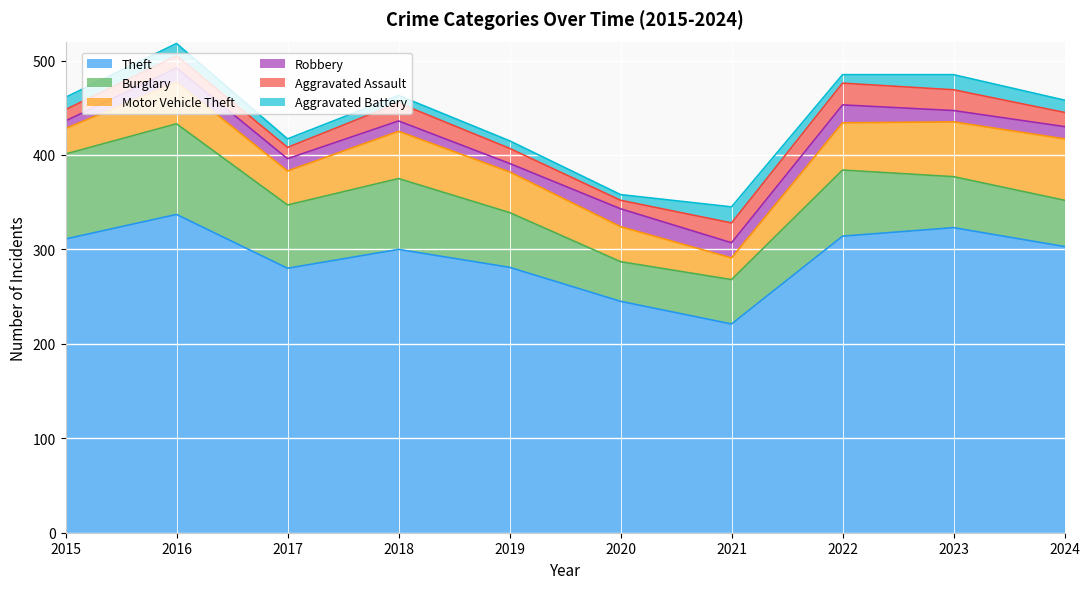

What is the sum of all Aggravated Assault values?

162